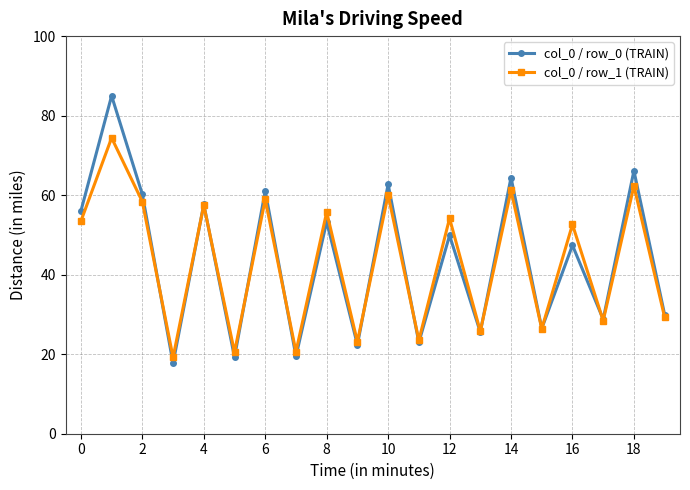

True or false: col_0 / row_0 (TRAIN) has more than 0 points higher than both neighbors.

True